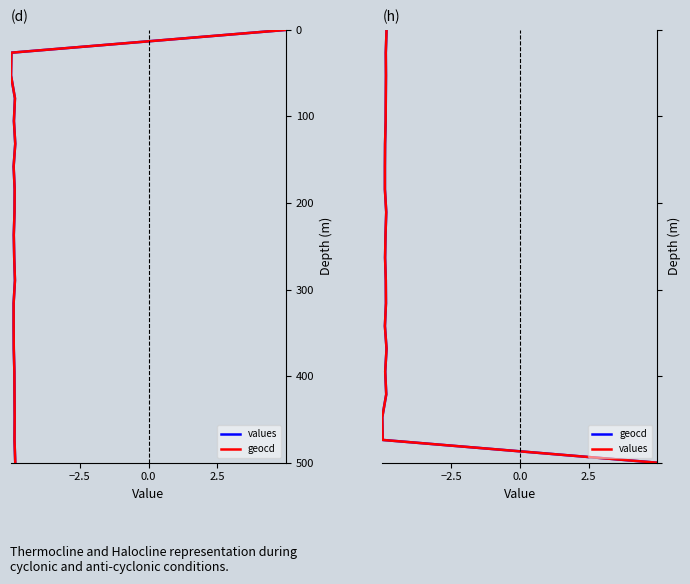

The geocd series shows 85.3 at 2.5. True or false?

False